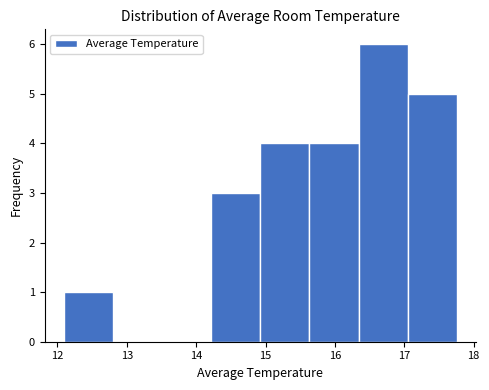

Which range on the x-axis has the tallest bar?

16.3 to 17.0